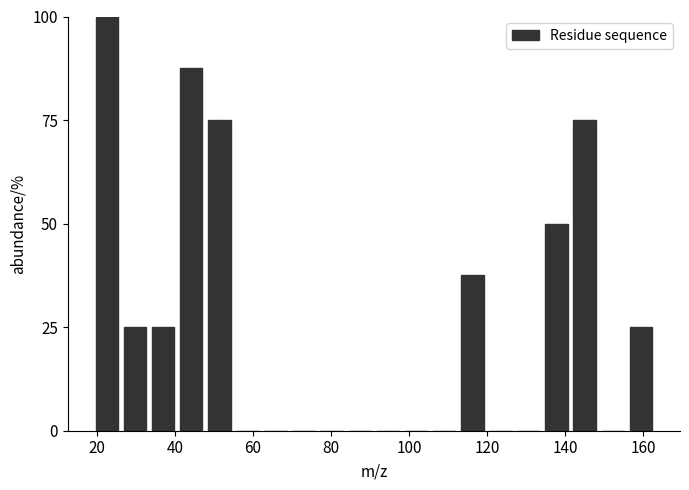

Read against the x-axis, roughly where is the centre of the tallest bar?

22